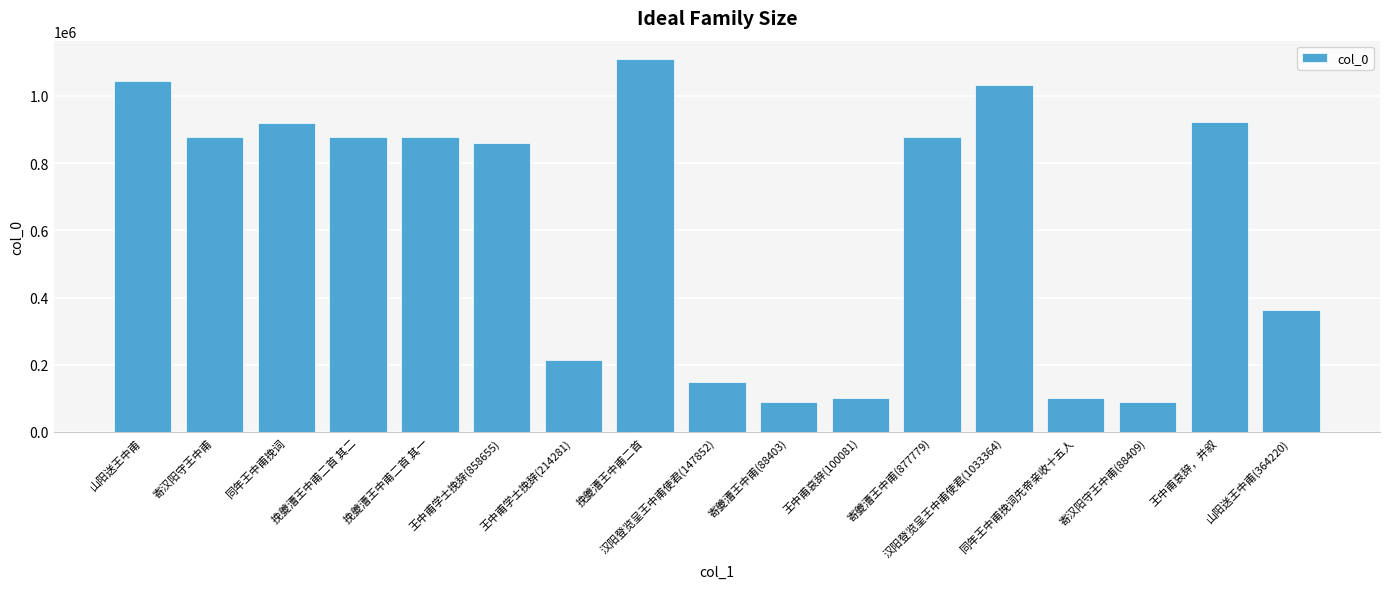

What is the value of the 4th bar from the left?

877616